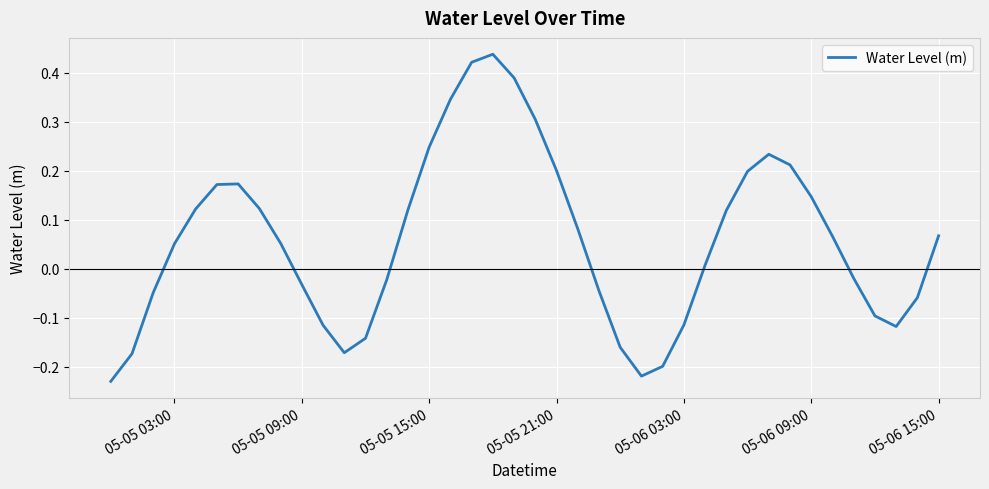

What is the difference between the maximum and minimum values?

0.7